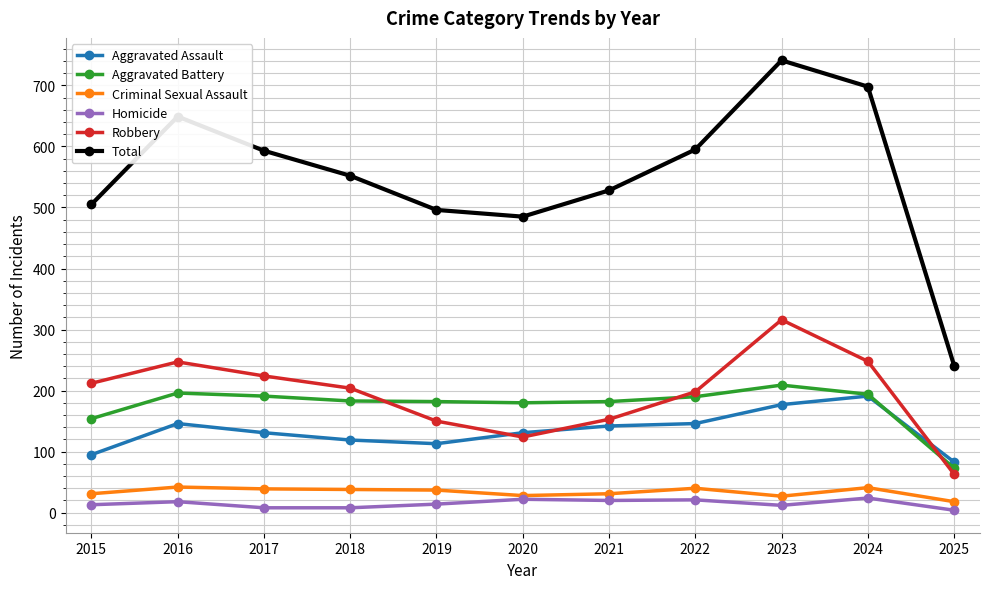

Which series changed the most between 2015 and 2025?

Total